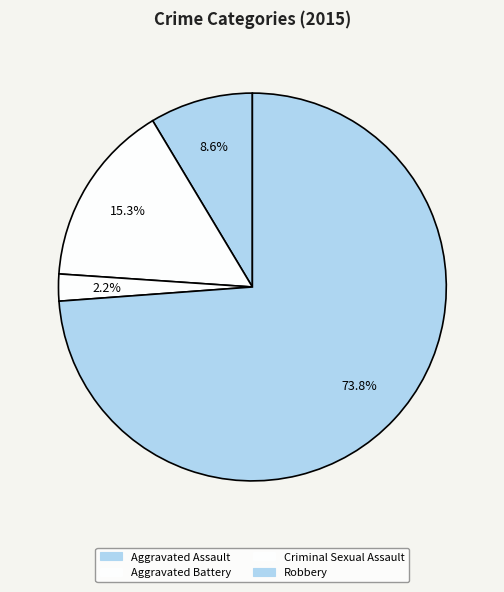

Does Robbery account for over 50% of the chart?

Yes